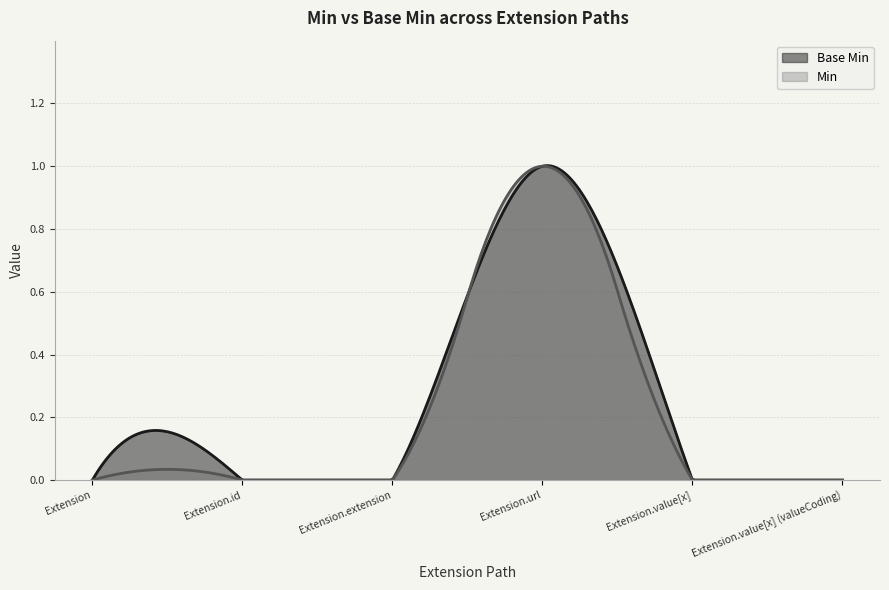

Reading left to right, what are all the values shown in this chart?

Base Min: Extension=0	Extension.id=0	Extension.extension=0	Extension.url=1	Extension.value[x]=0	Extension.value[x] (valueCoding)=0
Min: Extension=0	Extension.id=0	Extension.extension=0	Extension.url=1	Extension.value[x]=0	Extension.value[x] (valueCoding)=0